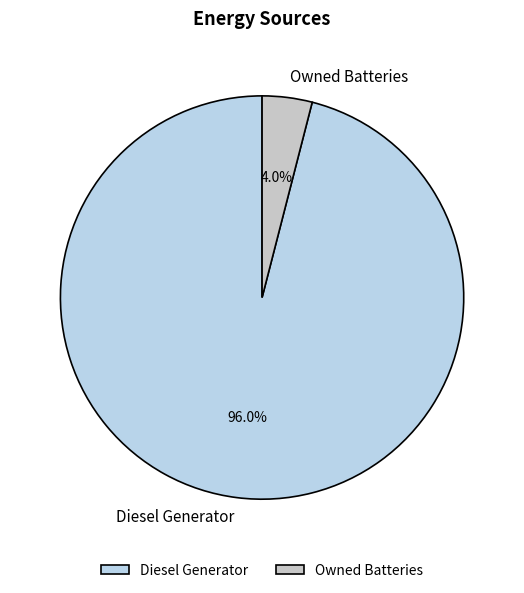

Which slice represents more than half of the pie?

Diesel Generator